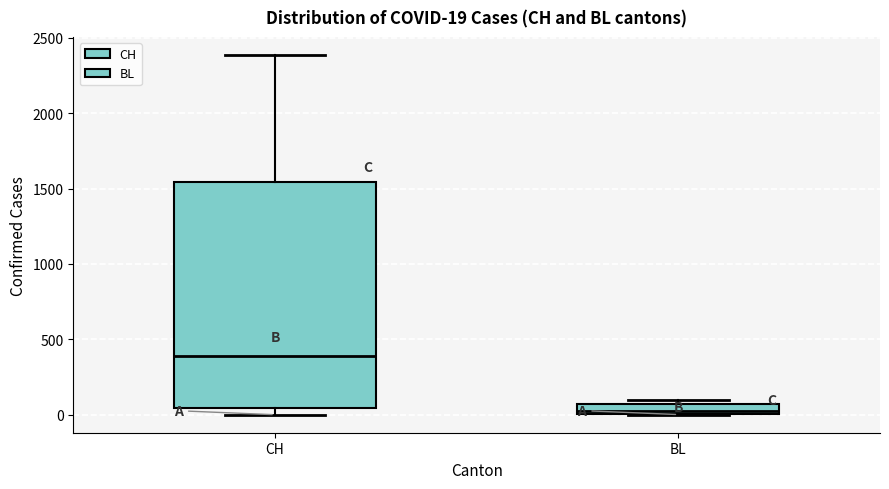

Which box's median line is the lowest?

BL